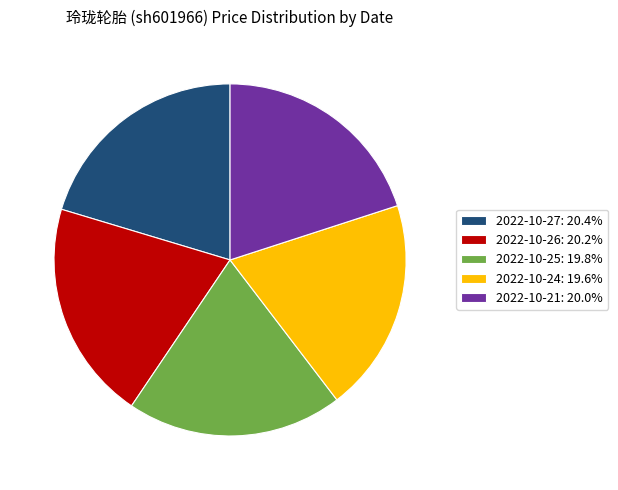

Does any single category account for the majority?

No